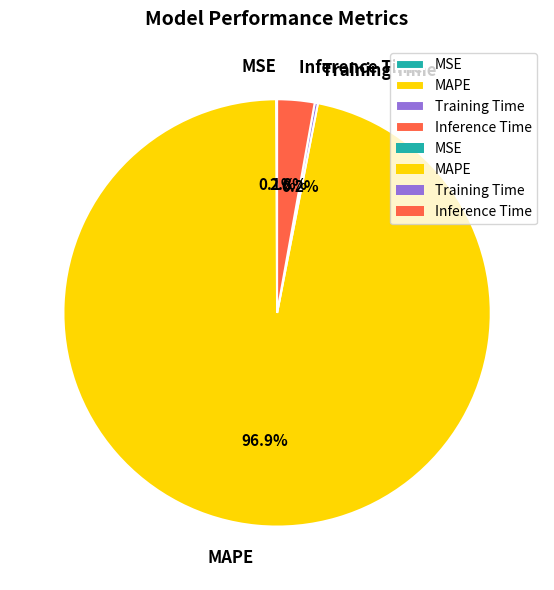

Which slice is the largest?

MAPE